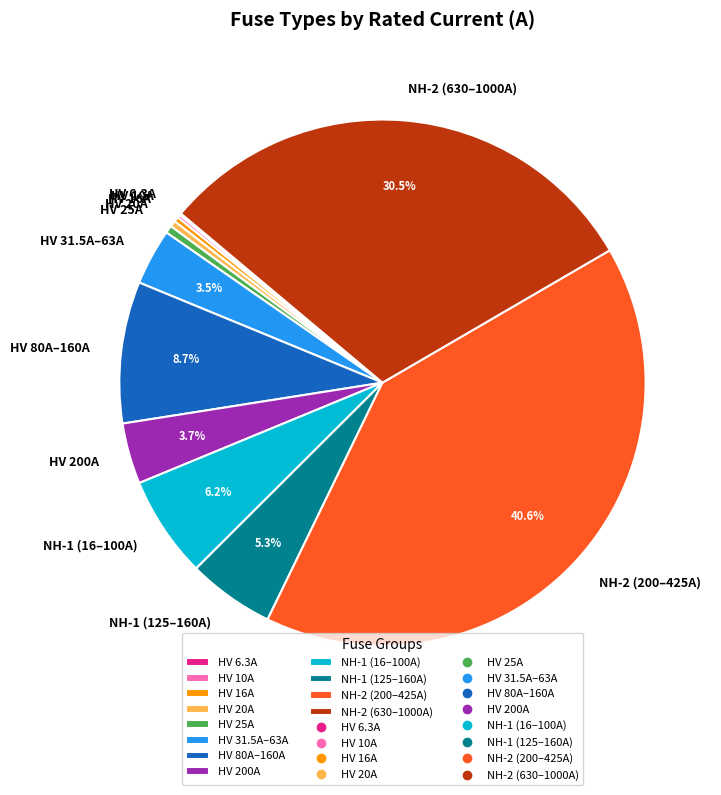

Which category has the biggest portion of the pie?

NH-2 (200–425A)